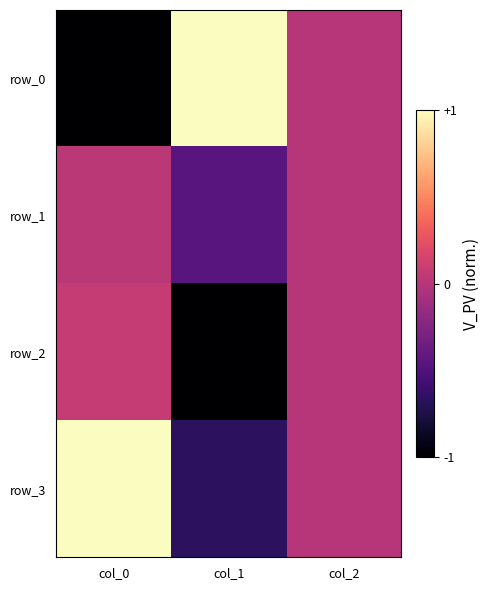

Reading left to right, transcribe all the data shown in this chart.

row_0: col_0=-1.0	col_1=1.0	col_2=0.0
row_1: col_0=0.0	col_1=-0.5	col_2=0.0
row_2: col_0=0.1	col_1=-1.0	col_2=0.0
row_3: col_0=1.0	col_1=-0.7	col_2=0.0